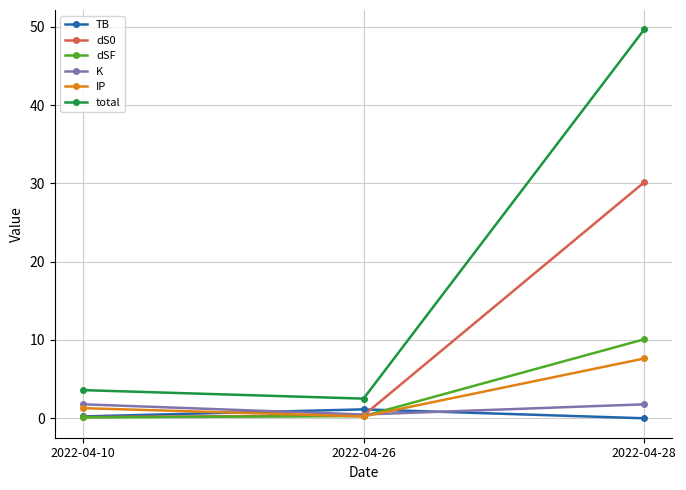

Is the value of TB at 2022-04-28 greater than the value of IP at 2022-04-10?

No